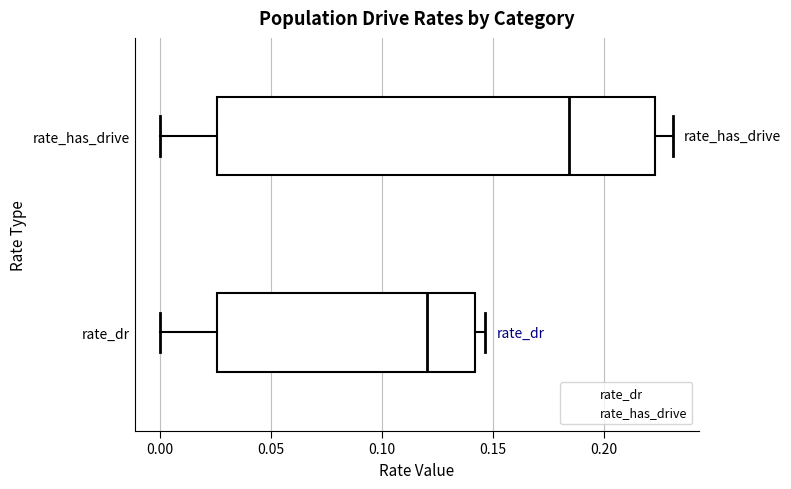

Which box is the widest, from its left edge to its right edge?

rate_has_drive